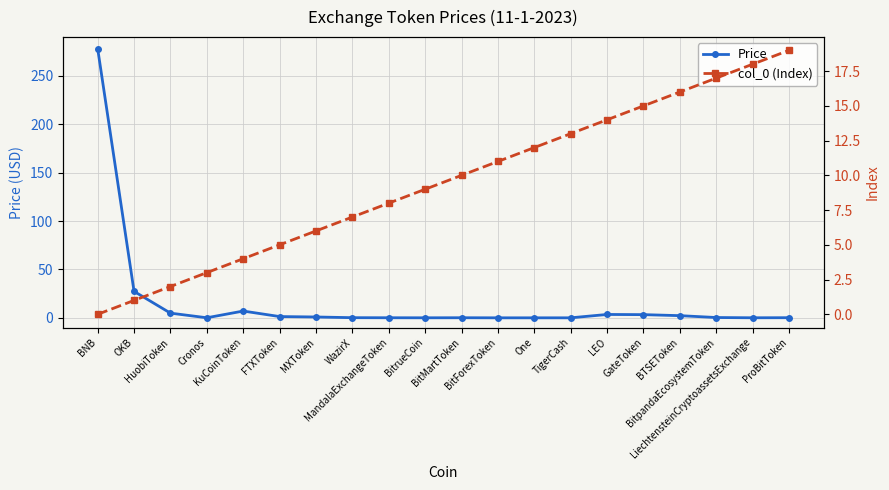

Where is the first local maximum for Price?

KuCoinToken